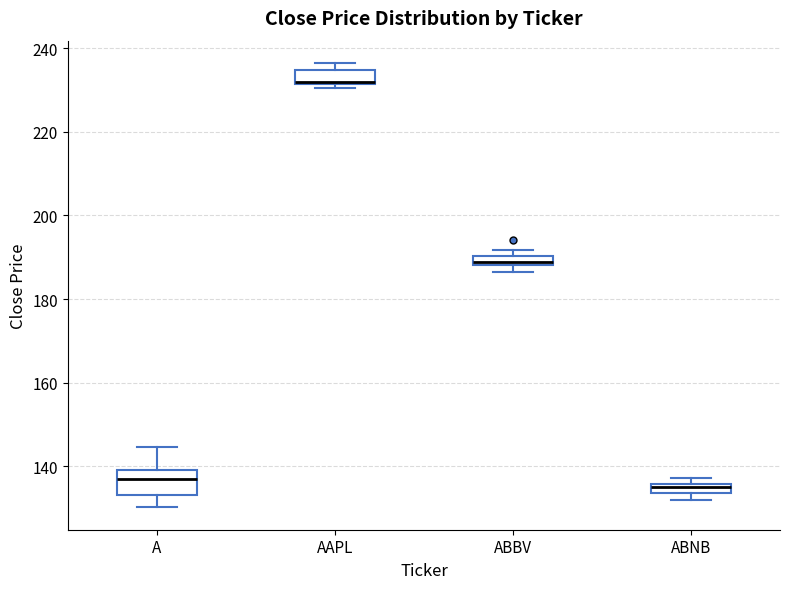

Where is the upper edge of the box for ABNB on the y-axis? The values are not printed on the chart, so give them approximately, as read against the axis.

136